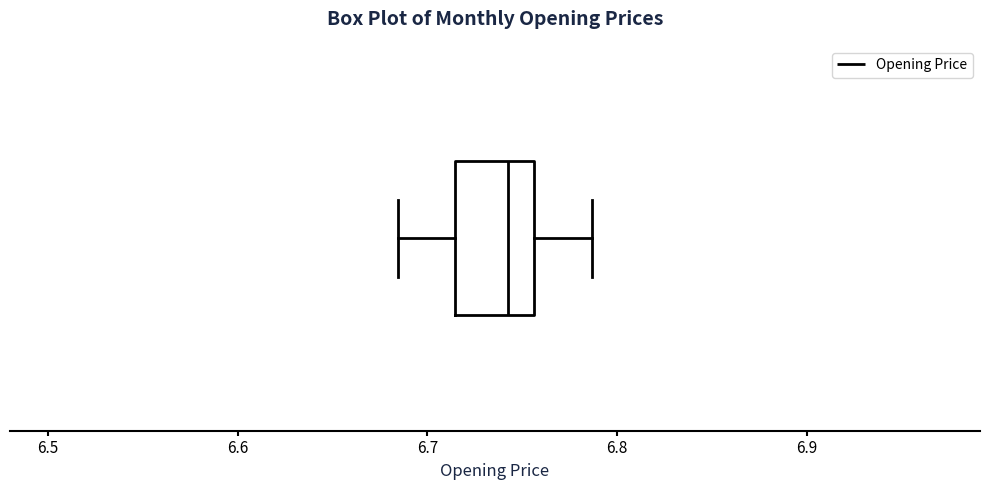

Read this box plot against the x-axis: the position of the median line, the range covered by the box, and the ends of both whiskers. The values are not printed on the chart, so give them approximately, as read against the axis.

median 6.74, box 6.71 to 6.76, whiskers 6.68 to 6.79